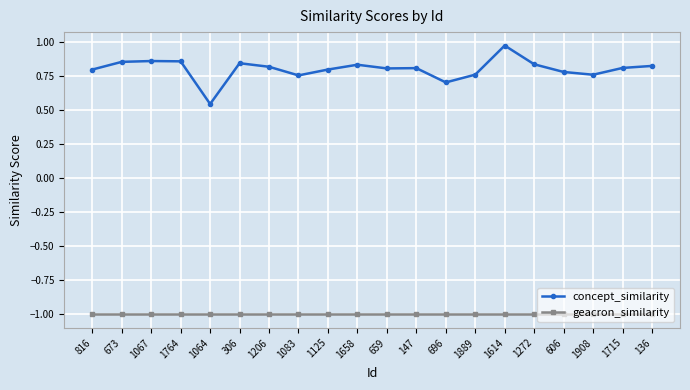

What is the spread (max minus min) of values at 136?

1.8